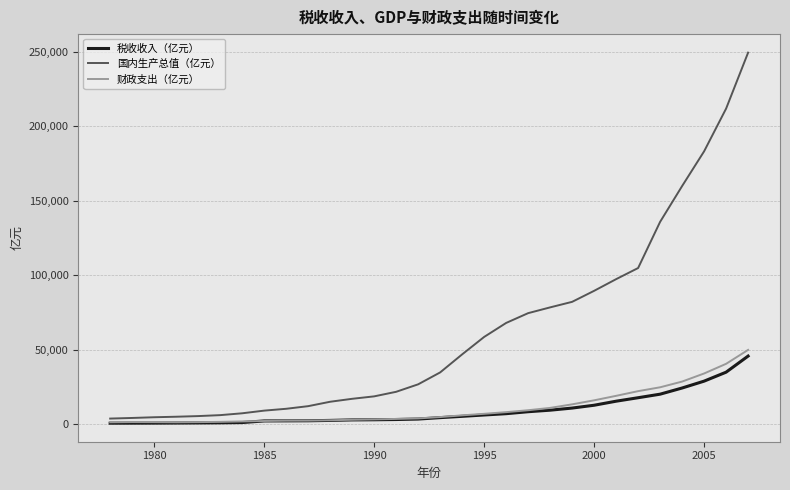

Which series has the largest range (max minus min)?

国内生产总值（亿元）